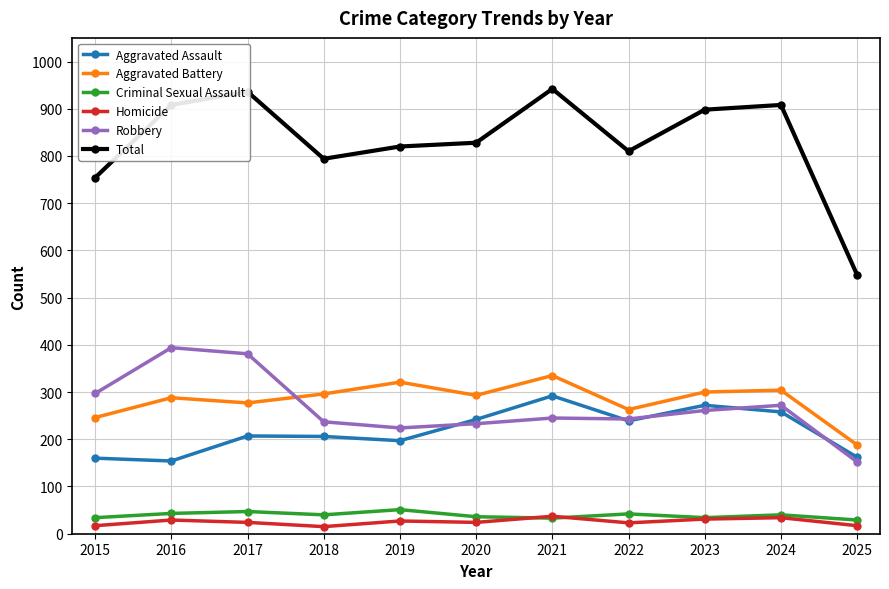

Where is Aggravated Battery nearest to the value 261?

2022